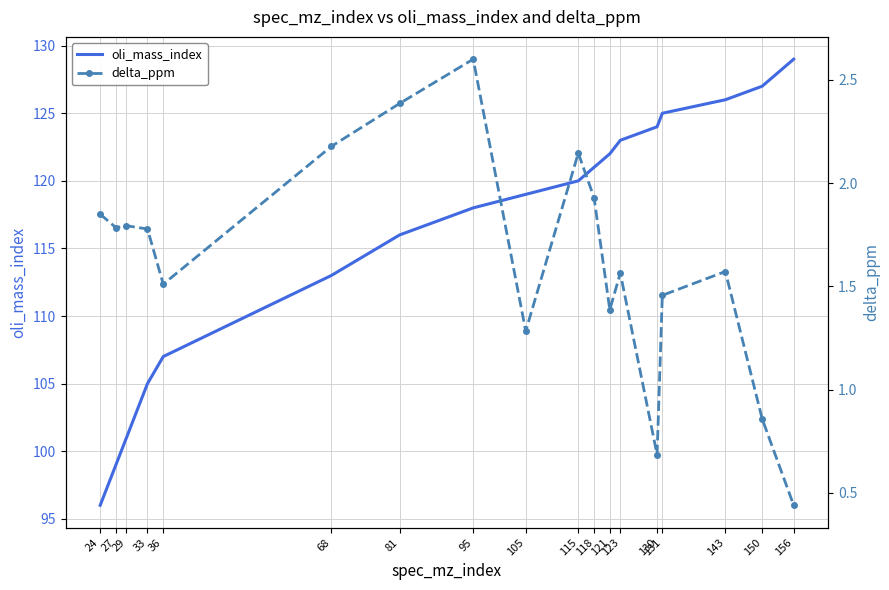

Is the value of delta_ppm at 24 greater than the value of oli_mass_index at 68?

No